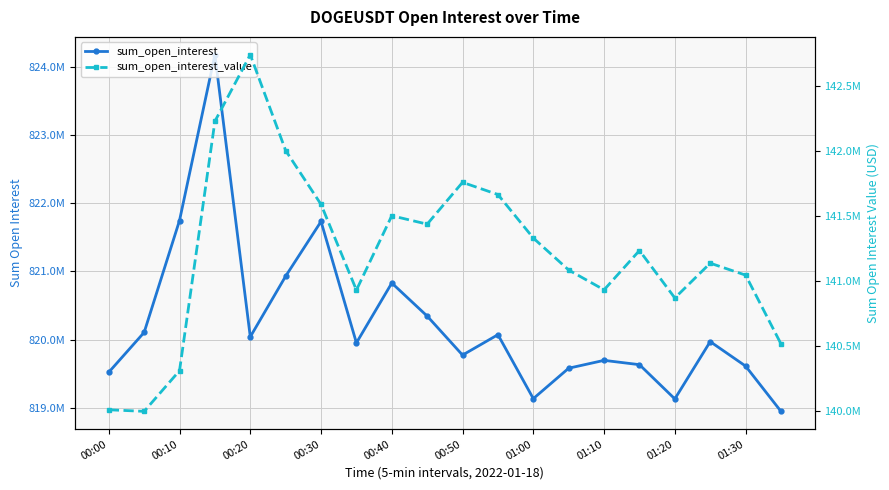

Is the value of sum_open_interest at 00:20 greater than the value of sum_open_interest_value at 00:30?

Yes